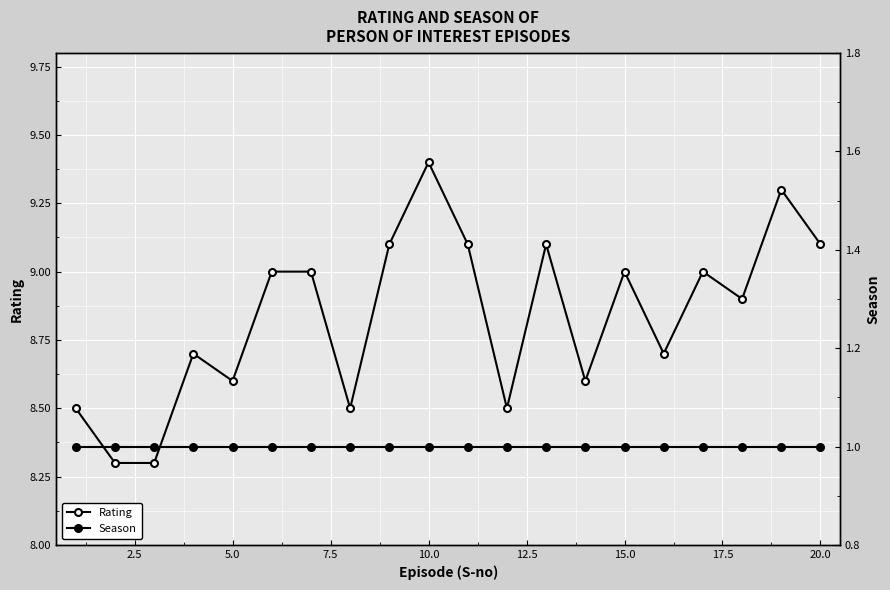

Is the value of Season at 10.0 greater than the value of Rating at 12.5?

No